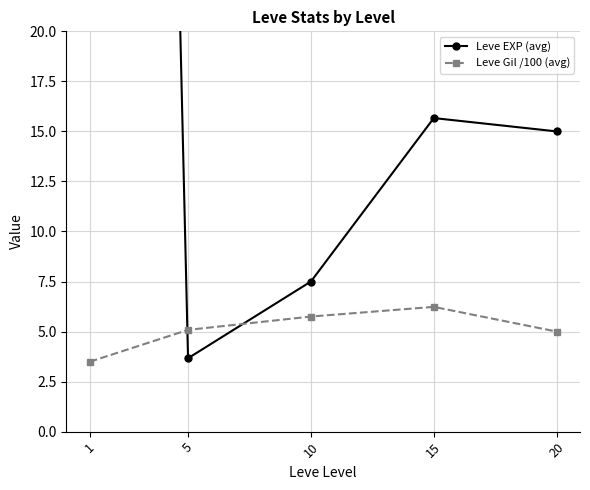

How many distinct data groups are displayed?

2